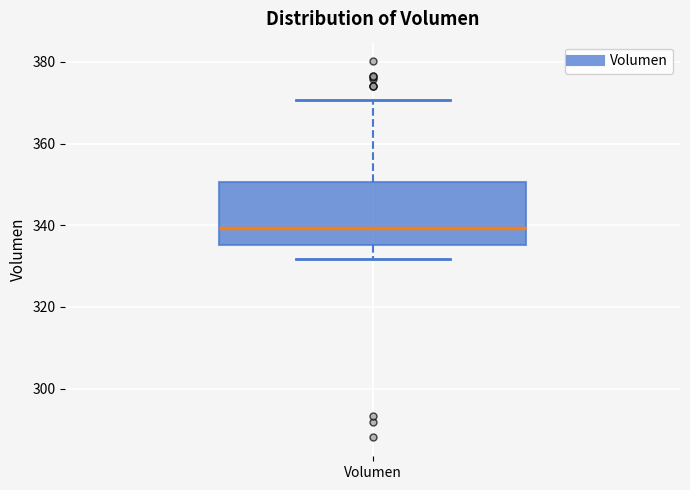

Read this box plot against the y-axis: the position of the median line, the range covered by the box, and the ends of both whiskers. The values are not printed on the chart, so give them approximately, as read against the axis.

median 340, box 336 to 350, whiskers 332 to 370